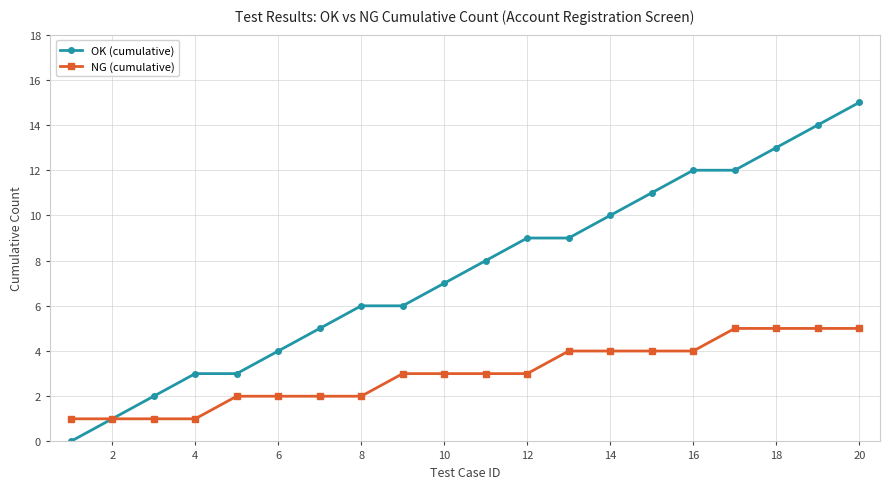

What is the maximum value shown in the chart?

15